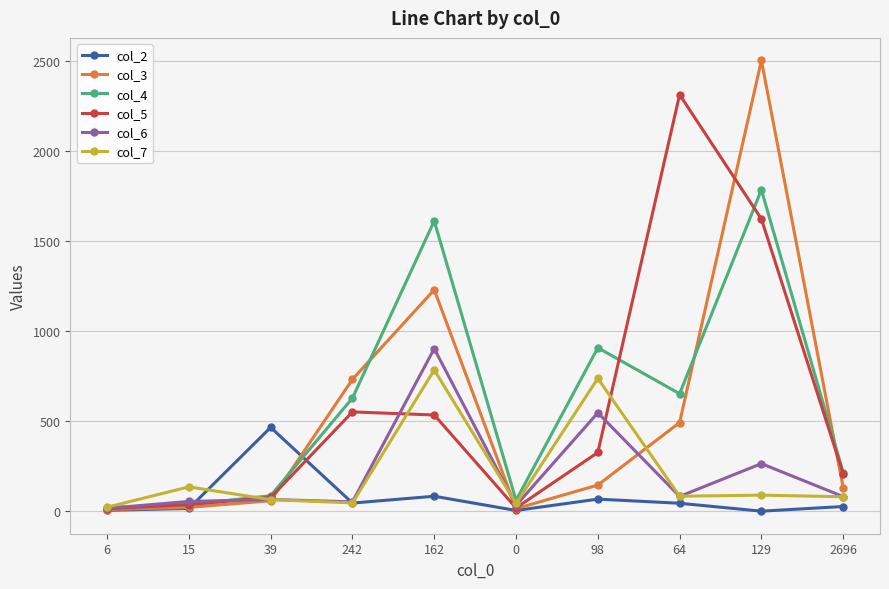

What is the greatest value displayed?

2502